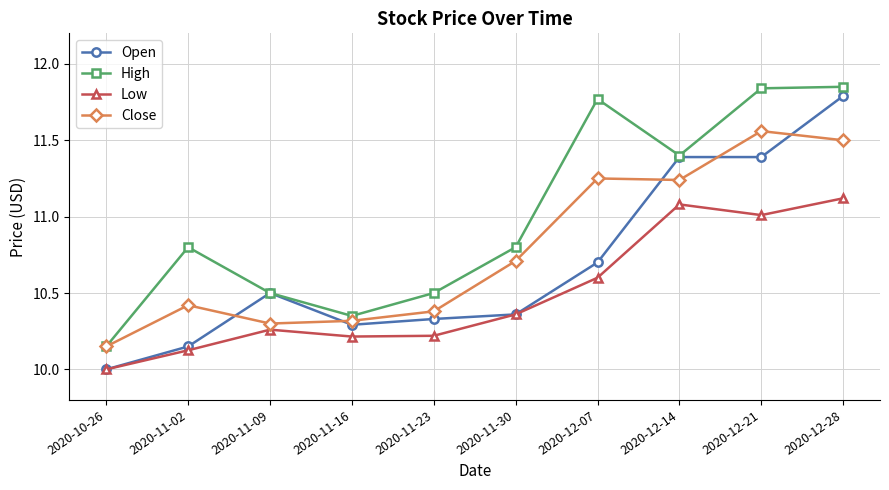

In Low, how many points are higher than both neighbors (excluding endpoints)?

2